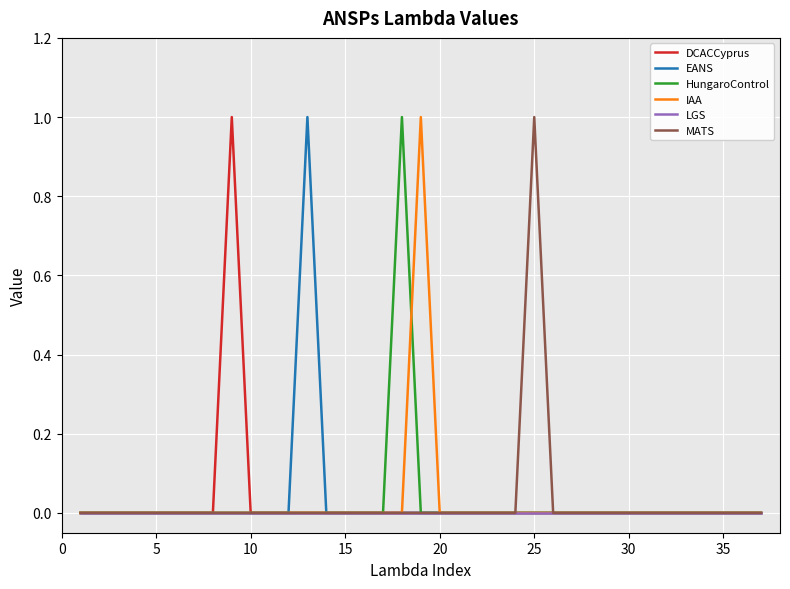

The value of HungaroControl at 35 is 1. True or false?

False